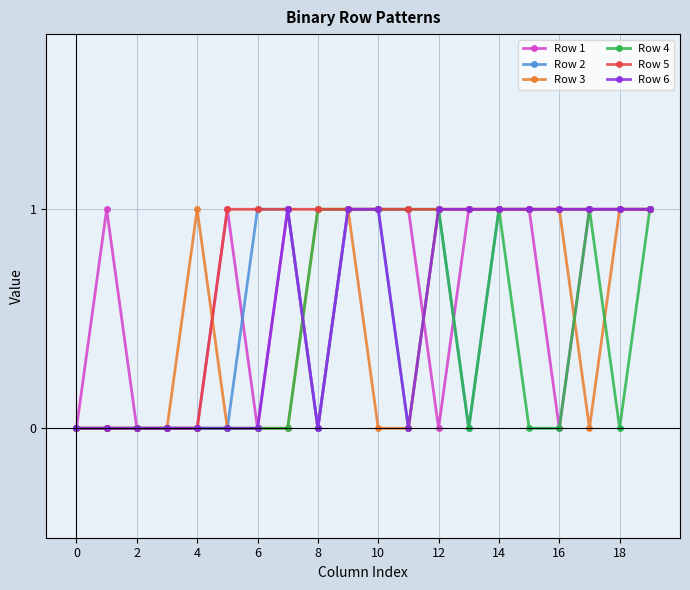

Which series has the largest total across all categories?

Row 5